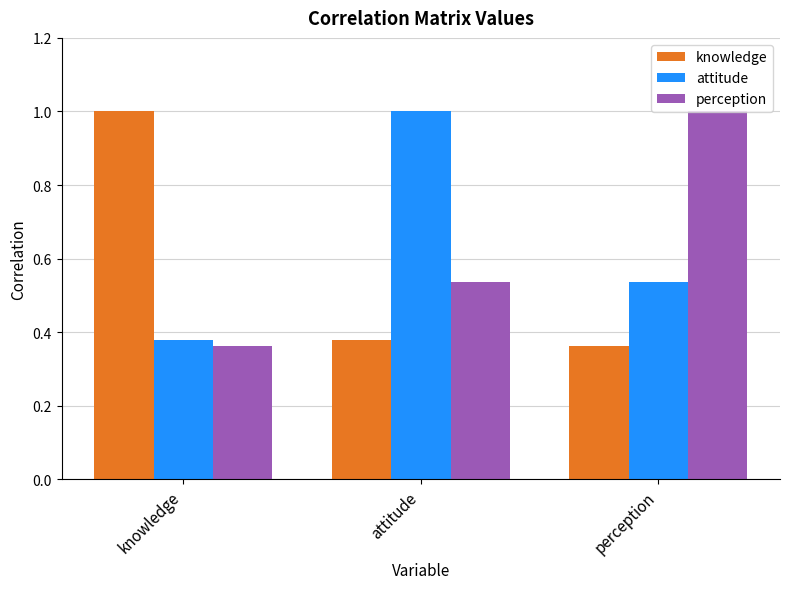

What is the sum of the perception values at attitude and perception?

1.5